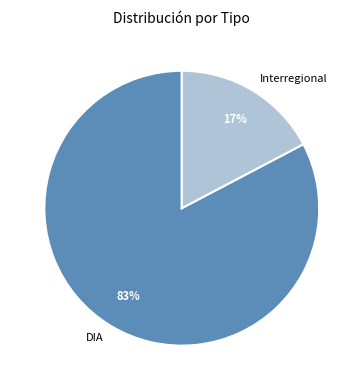

Approximately how many times larger is the value at Interregional compared to DIA?

0.2